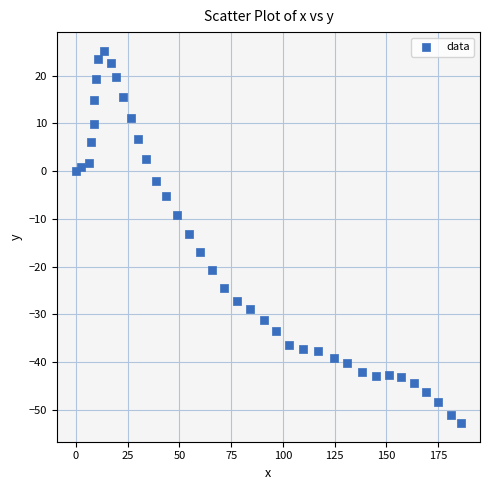

What is the range of Y values (max minus min)?

78.0